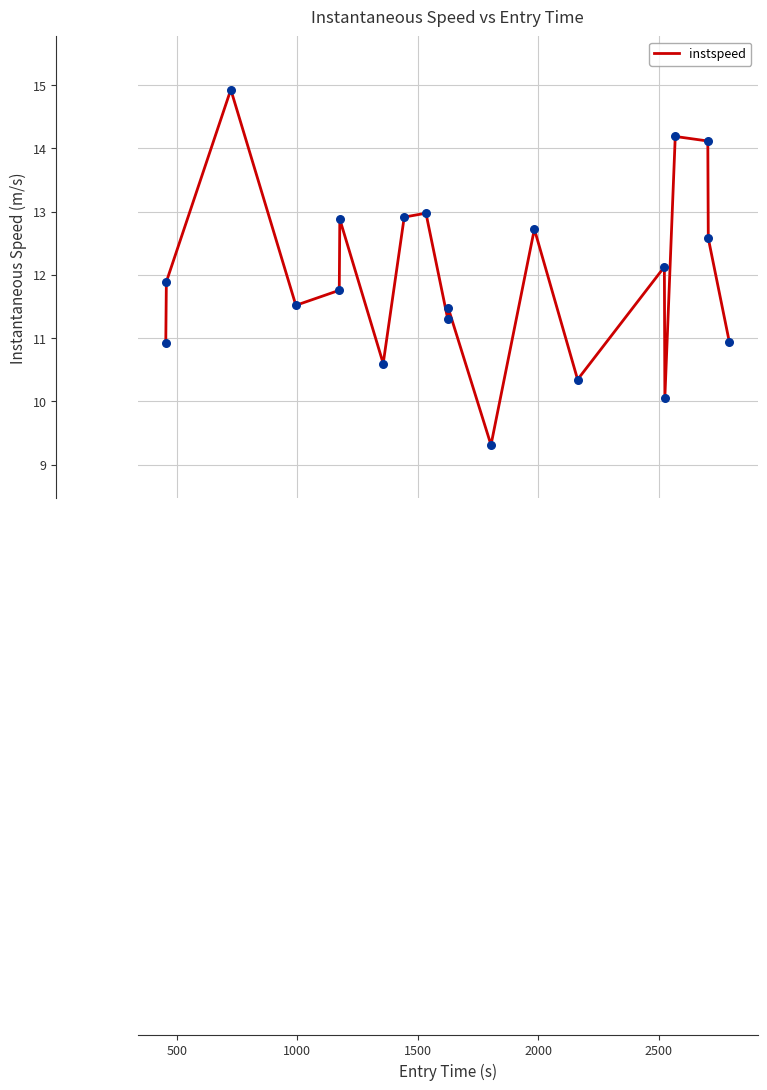

What is the maximum value shown in the chart?

14.9